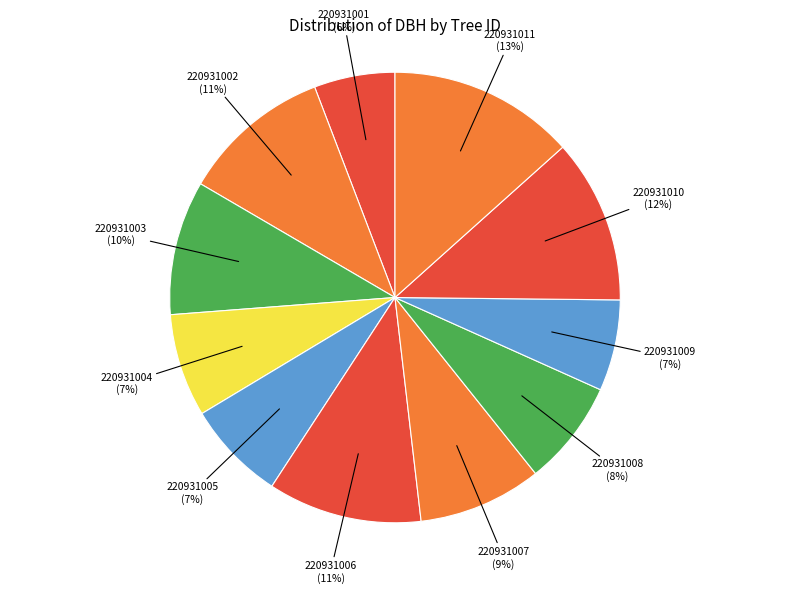

To the nearest percent, what is the average slice percentage?

9%